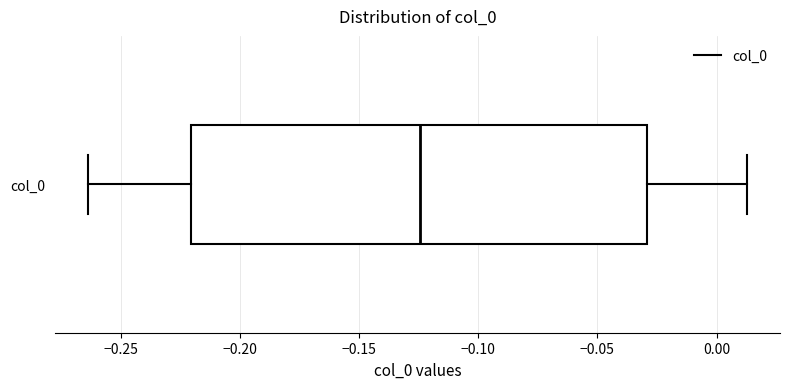

Where does the median line of the box for col_0 sit on the x-axis? The values are not printed on the chart, so give them approximately, as read against the axis.

-0.125